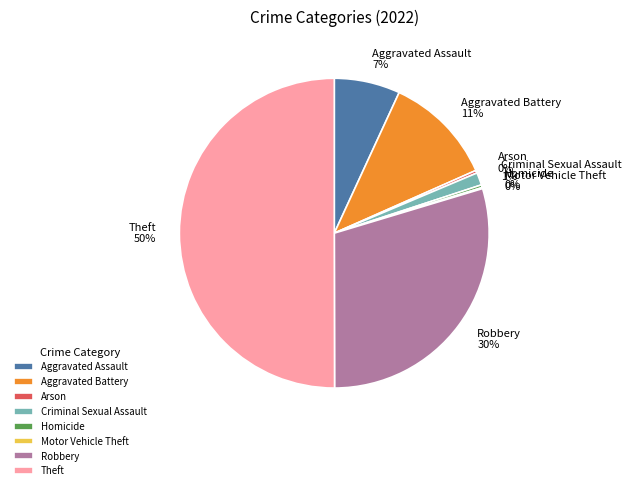

What is the ratio of the value at Theft to the value at Robbery?

1.7